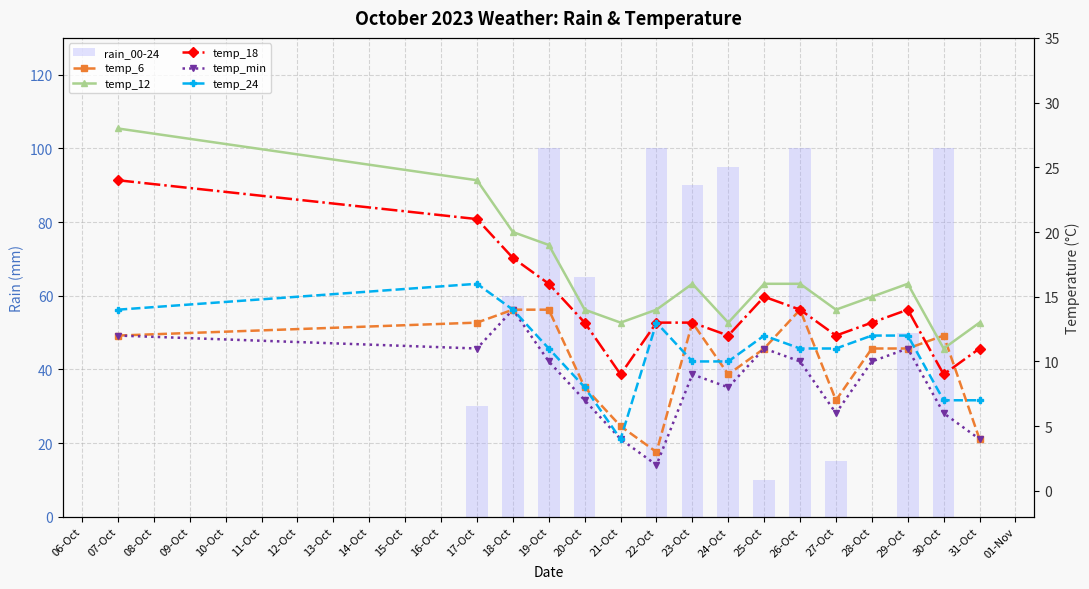

What is the label of the 1st bar from the left?

07-Oct